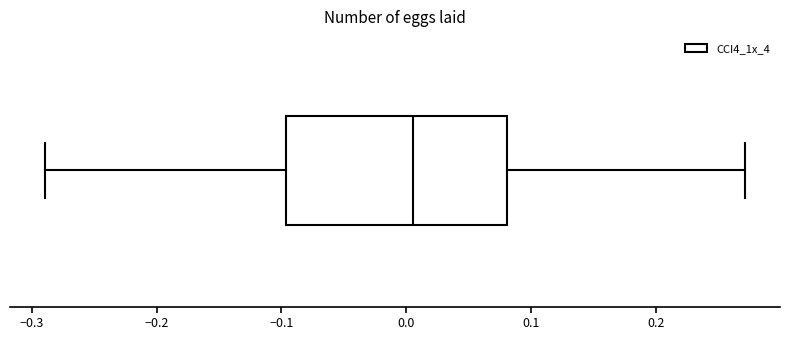

Read this box plot against the x-axis: the position of the median line, the range covered by the box, and the ends of both whiskers. The values are not printed on the chart, so give them approximately, as read against the axis.

median 0.01, box -0.10 to 0.08, whiskers -0.29 to 0.27